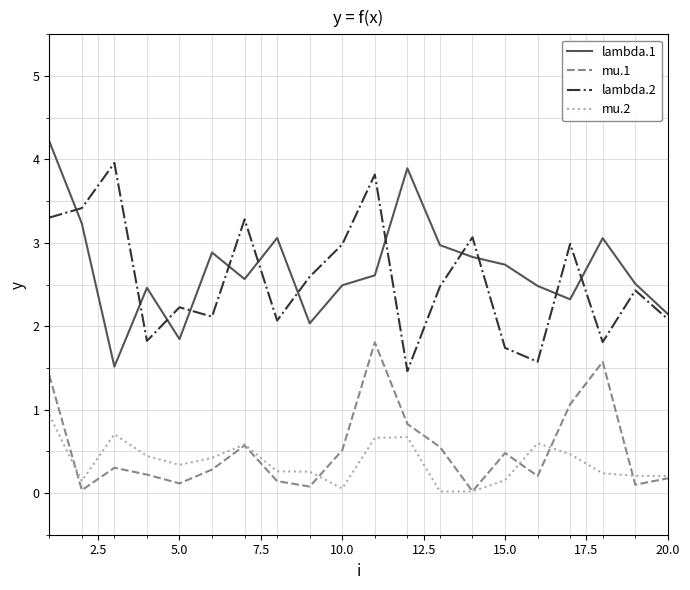

What is the highest value of the mu.2 series?

0.9